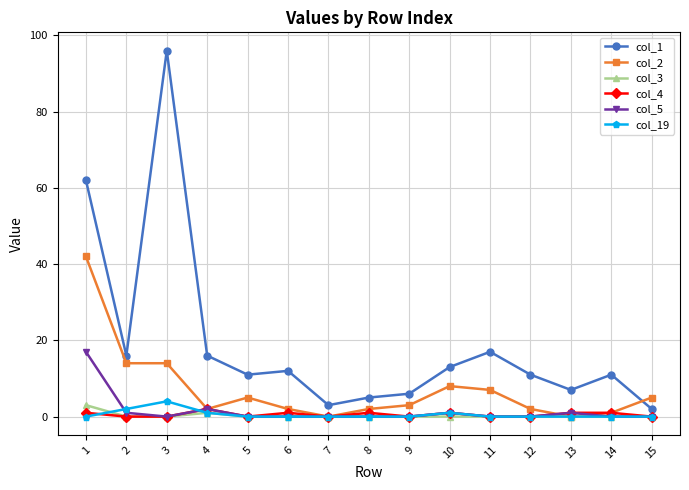

Reading right to left, transcribe all the data shown in this chart.

col_1: 2	11	7	11	17	13	6	5	3	12	11	16	96	16	62
col_2: 5	1	0	2	7	8	3	2	0	2	5	2	14	14	42
col_3: 0	0	0	0	0	0	0	0	0	0	0	1	0	0	3
col_4: 0	1	1	0	0	1	0	1	0	1	0	2	0	0	1
col_5: 0	0	1	0	0	1	0	0	0	0	0	2	0	1	17
col_19: 0	0	0	0	0	1	0	0	0	0	0	1	4	2	0